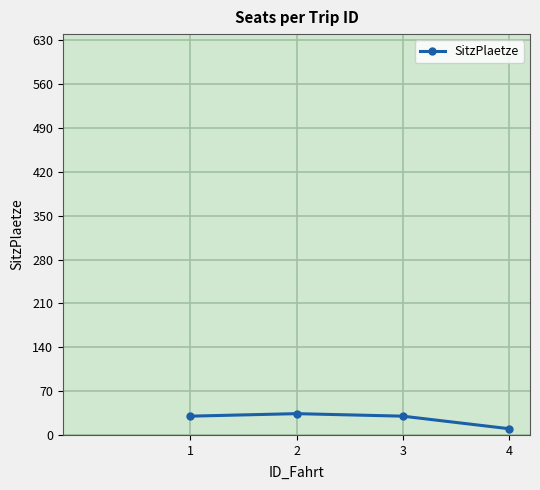

What is the value of the 2nd point from the left?

34